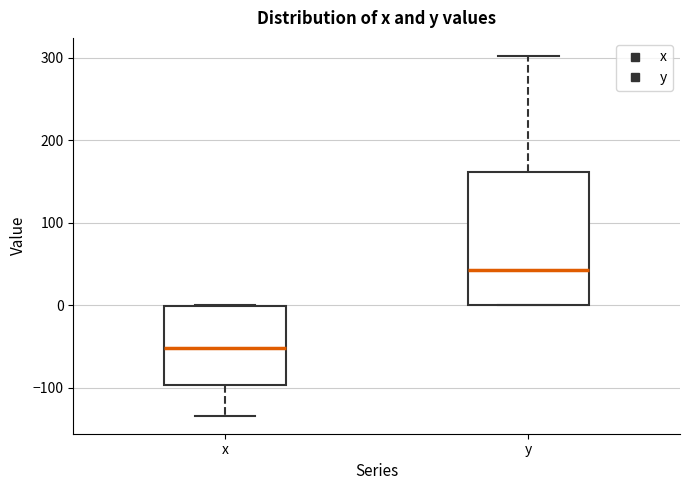

Which box is the tallest, from its lower edge to its upper edge?

y